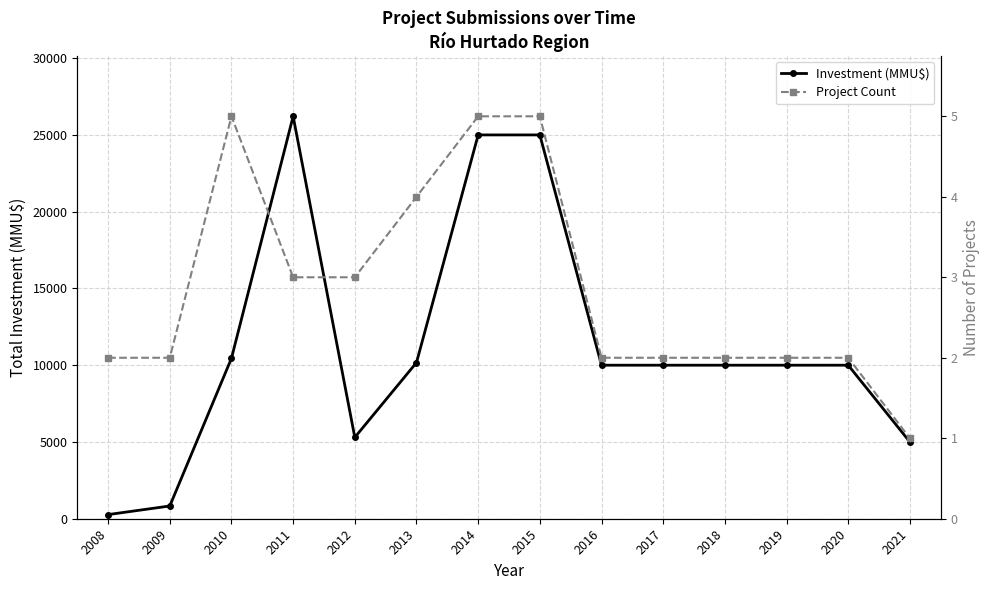

True or false: Investment (MMU$) has a value of 5000 at 2021.

True